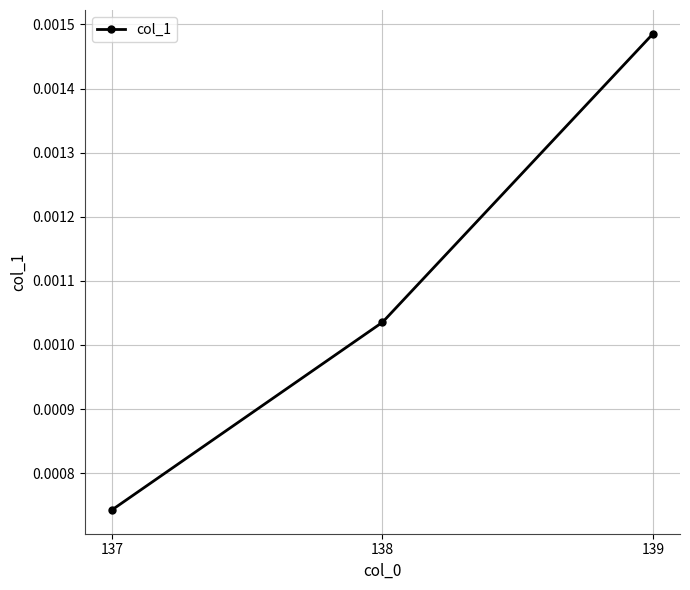

Rank the categories by value from lowest to highest.

137, 138, 139